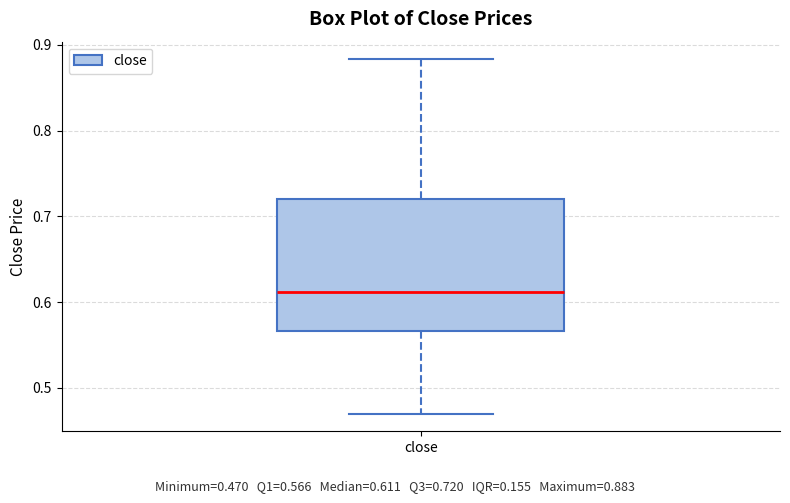

Where does the lower whisker of the box for close end on the y-axis? The values are not printed on the chart, so give them approximately, as read against the axis.

0.47